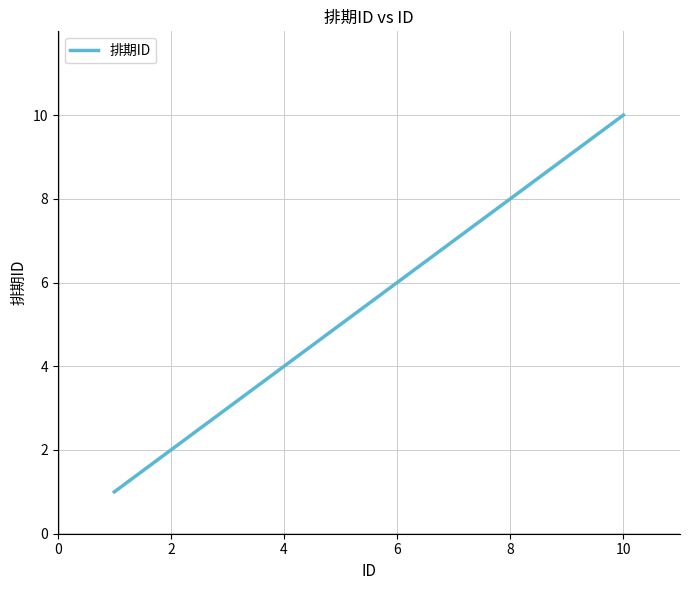

What is the maximum value shown in the chart?

10